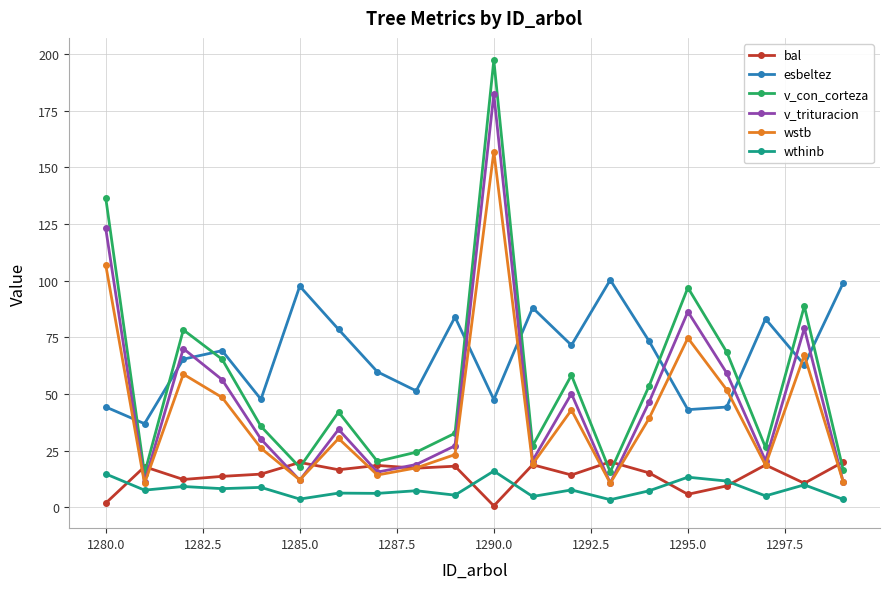

List the series in order of their peak value, highest first.

v_con_corteza, v_trituracion, wstb, esbeltez, bal, wthinb